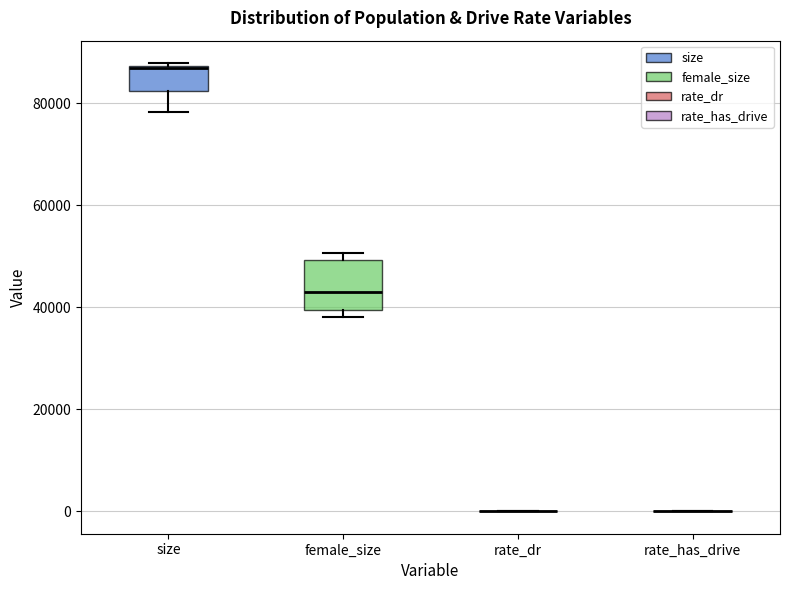

Where does the median line of the box for female_size sit on the y-axis? The values are not printed on the chart, so give them approximately, as read against the axis.

42000